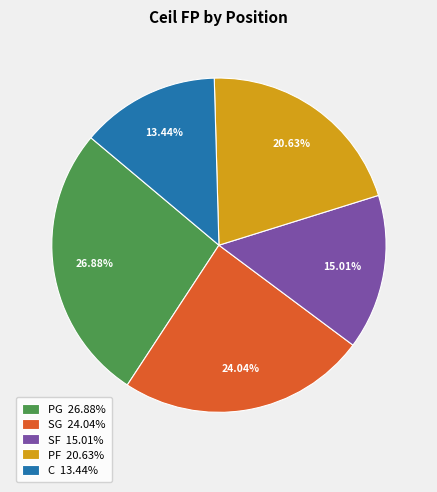

Does any single category account for the majority?

No